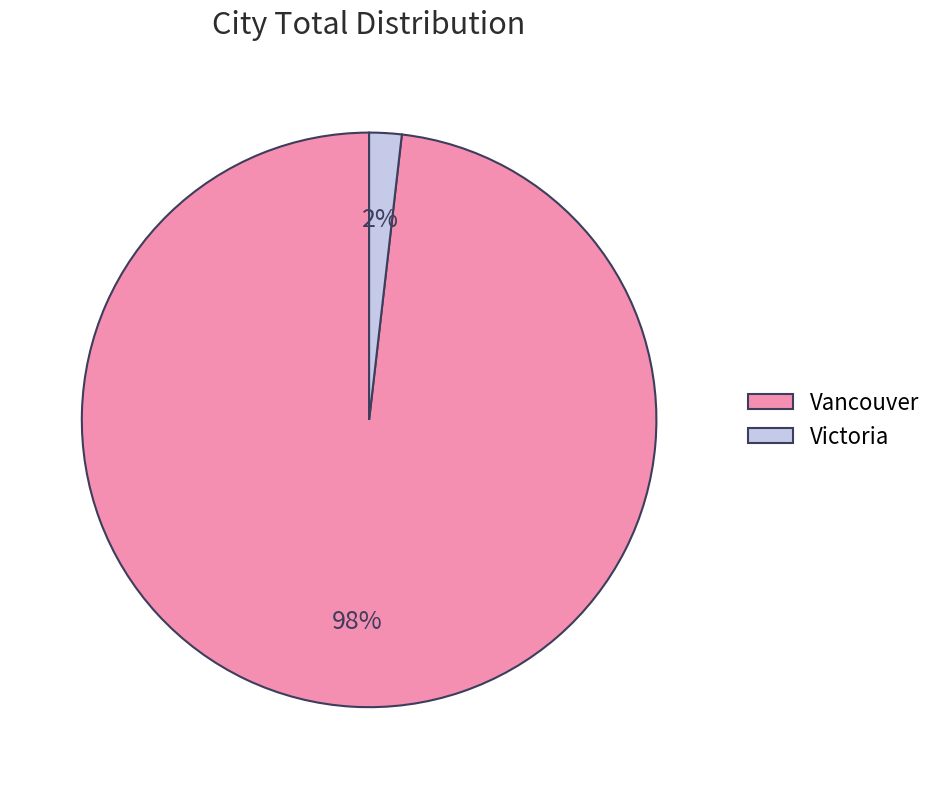

The Victoria slice represents 2% of the pie. True or false?

True